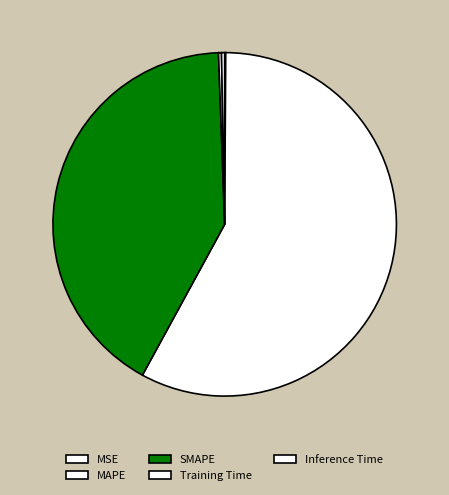

What percentage is NOT represented by Inference Time?

99.7%